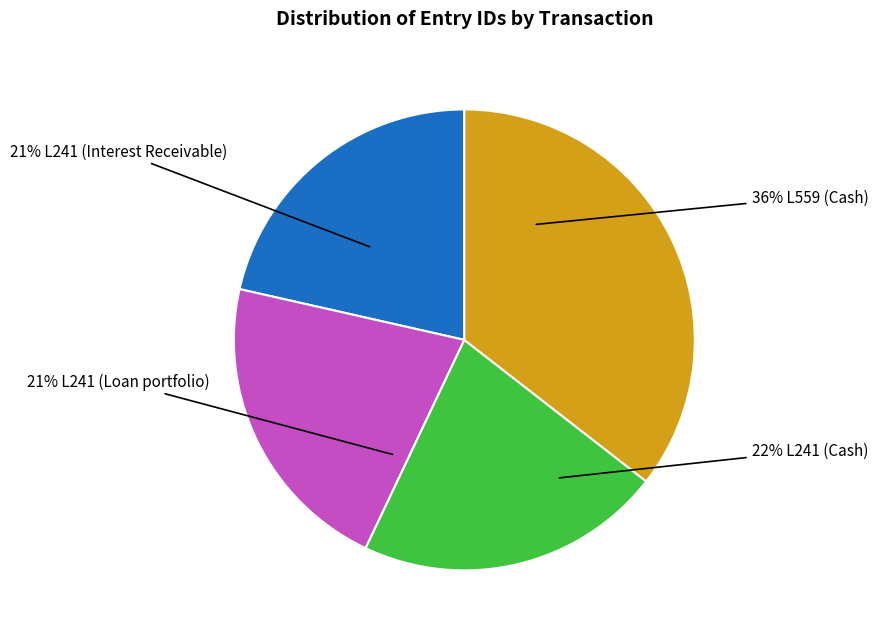

To the nearest percent, what is the average slice percentage?

25%